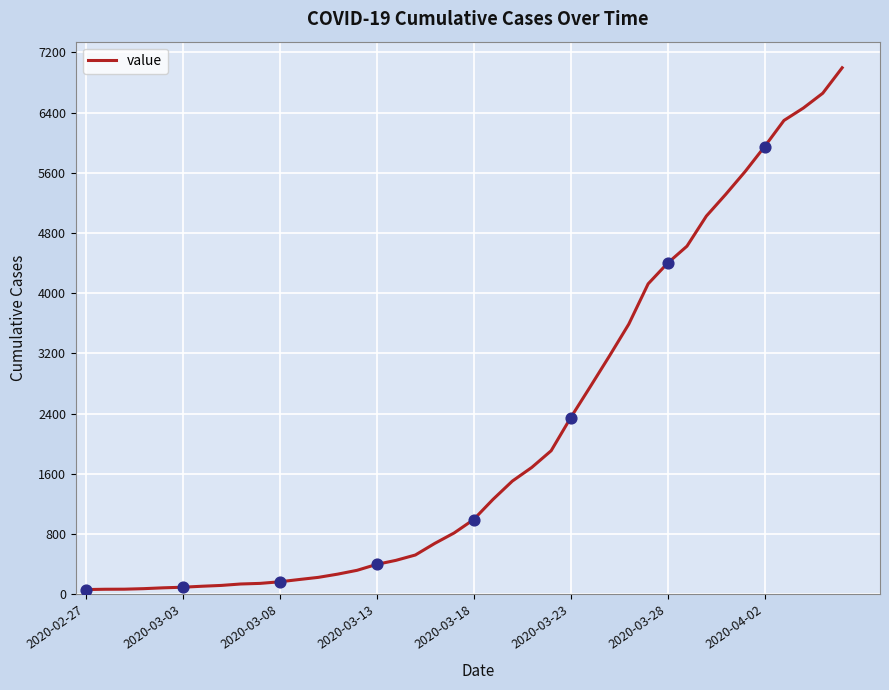

What is the greatest value displayed?

6995